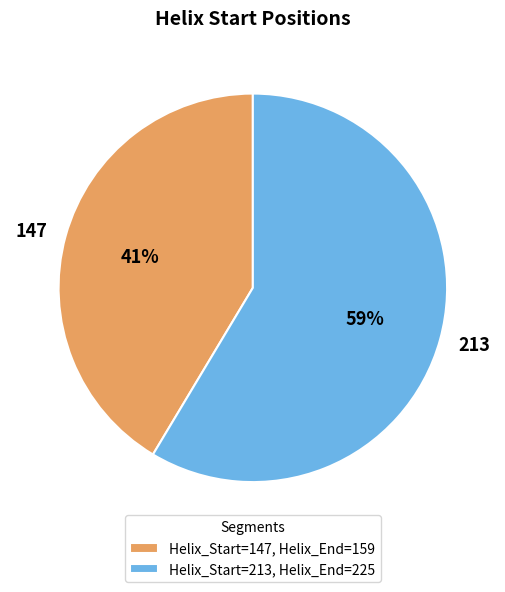

Which has a higher value, 213 or 147?

213